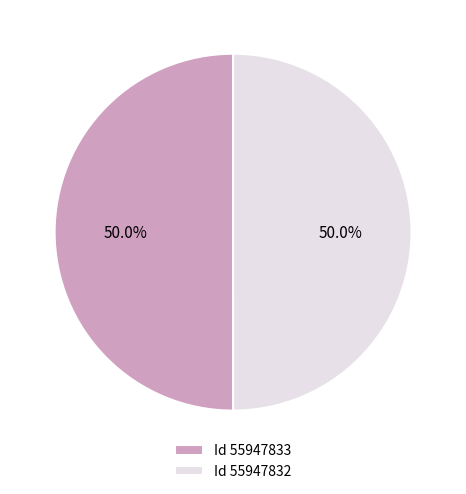

What is the ratio of the value at Id 55947833 to the value at Id 55947832?

1.0